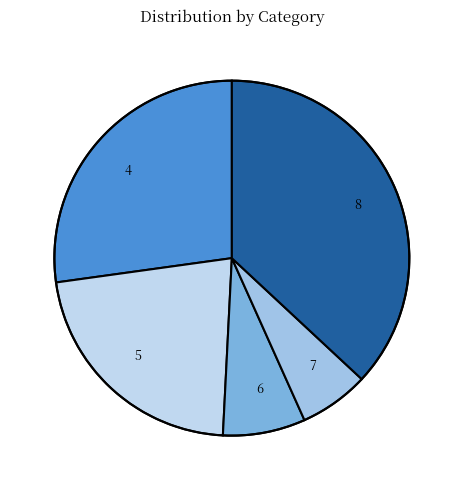

Which slice is the largest?

8